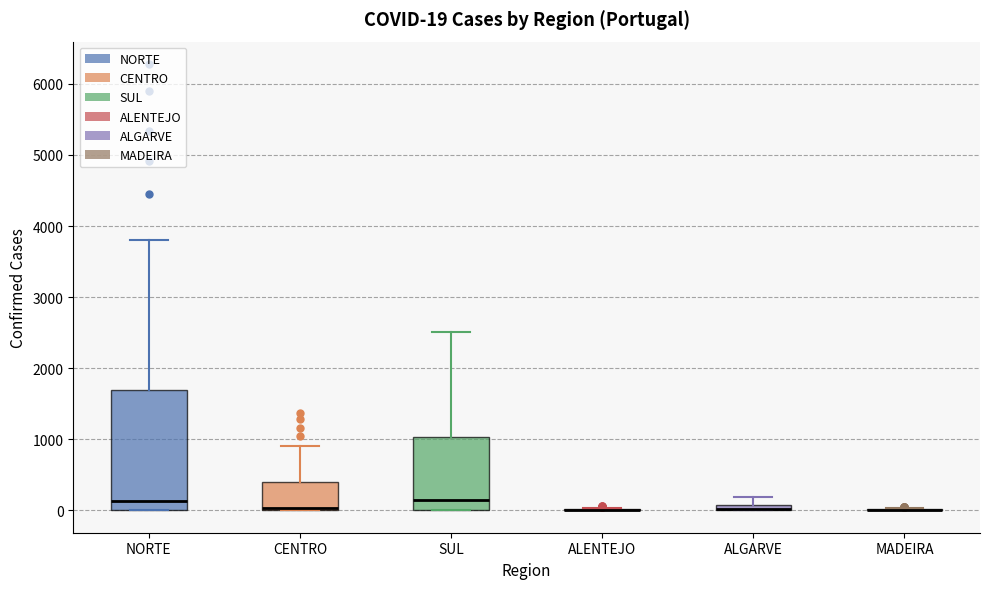

Which box is the tallest, from its lower edge to its upper edge?

NORTE